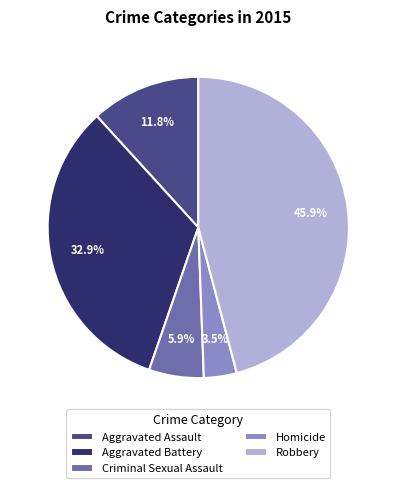

Which category has the biggest portion of the pie?

Robbery